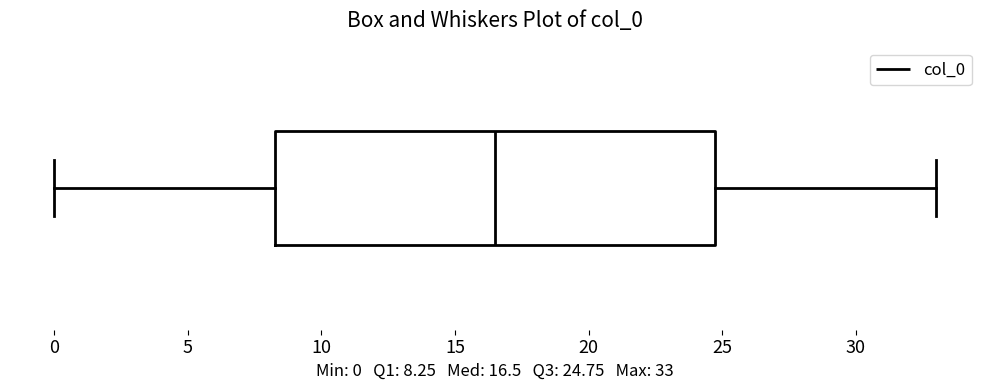

Where does the median line of the box sit on the x-axis? The values are not printed on the chart, so give them approximately, as read against the axis.

16.5